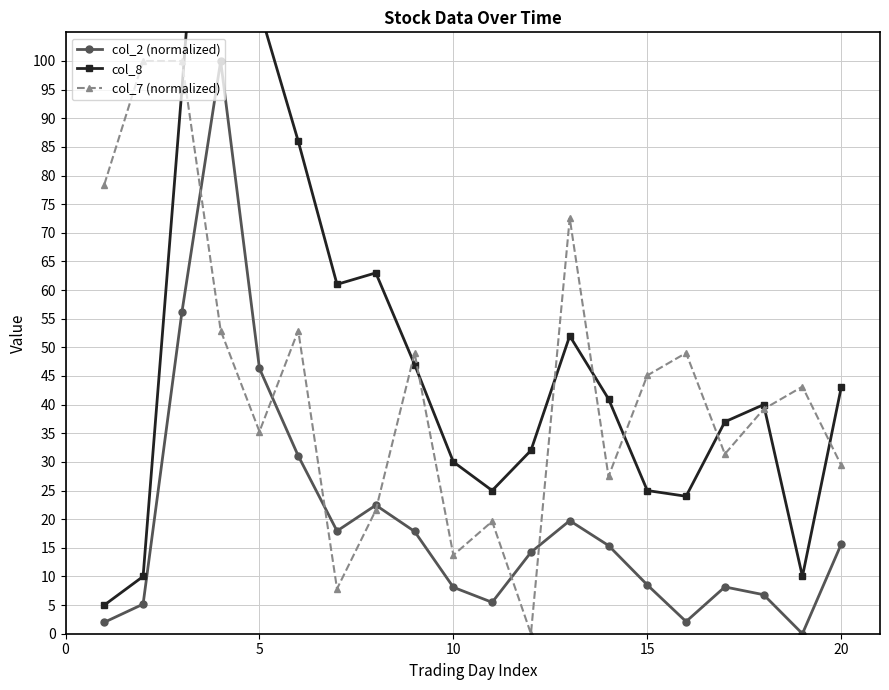

True or false: col_7 (normalized) has more than 1 points higher than both neighbors.

True